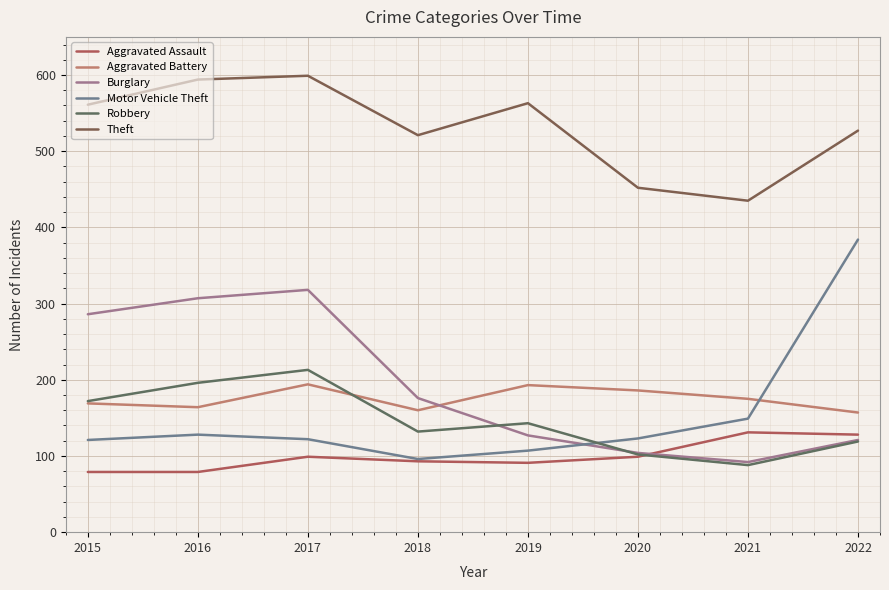

What is the maximum value for Motor Vehicle Theft?

384